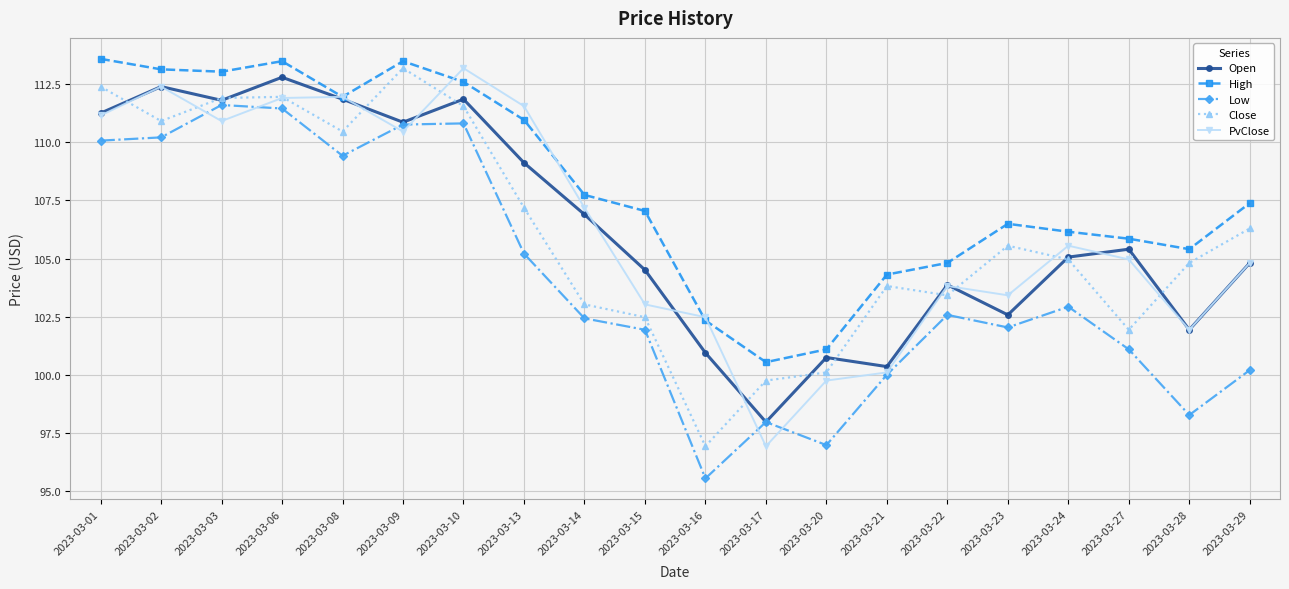

Rank the series at 2023-03-14 from highest to lowest value.

High, PvClose, Open, Close, Low